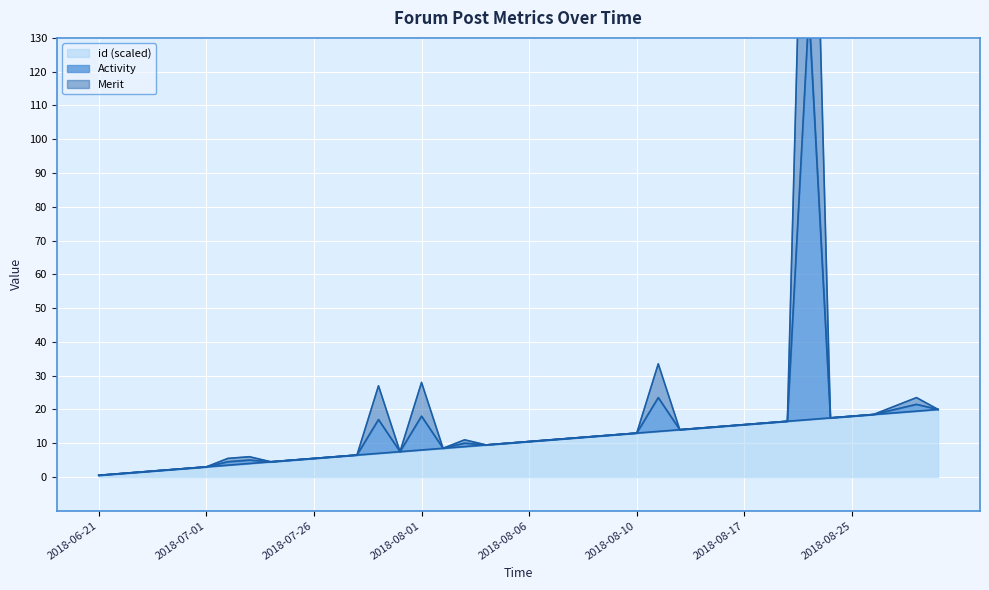

Is it true that id (scaled) equals 3.8 at 2018-08-25?

False